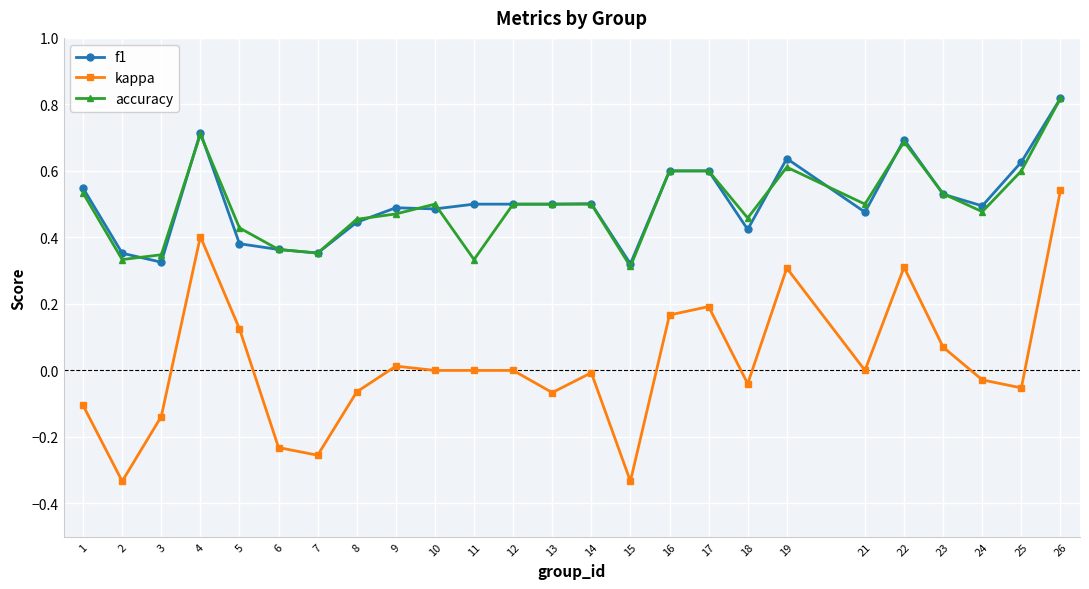

True or false: kappa and accuracy intersect in this chart.

False